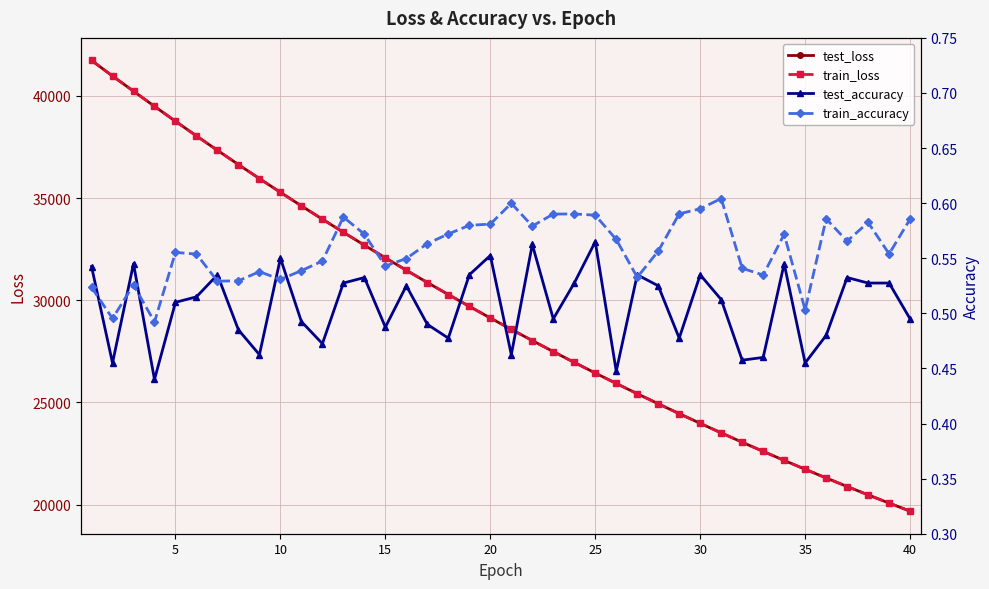

What is the lowest value of the test_loss series?

19675.9